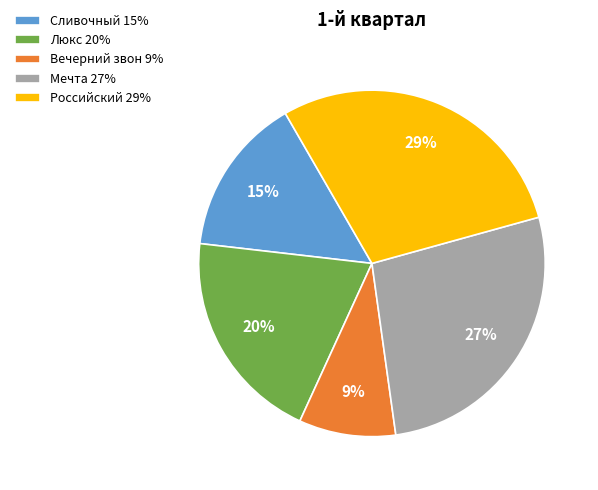

To the nearest percent, what is the difference between the Российский and Вечерний звон slice percentages?

20%